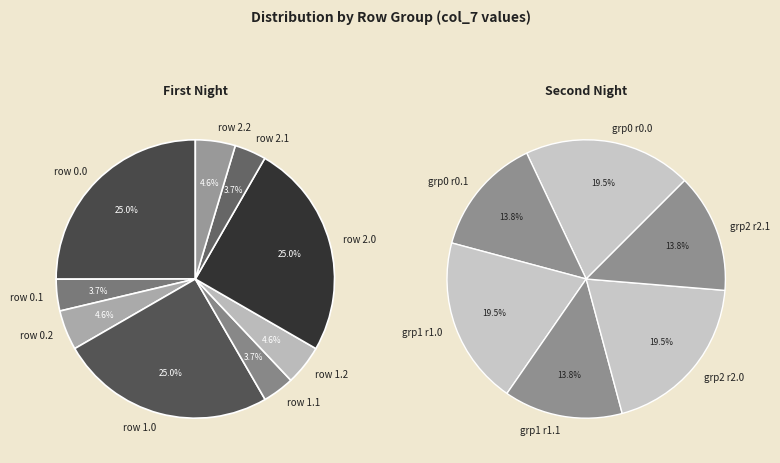

How much of the chart is everything except col_0=2.0?

75.0%